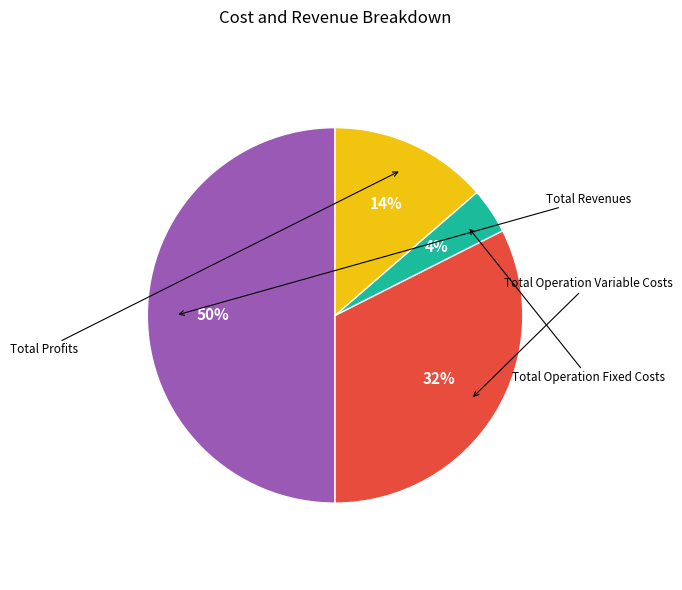

To the nearest percent, what is the average slice percentage?

25%